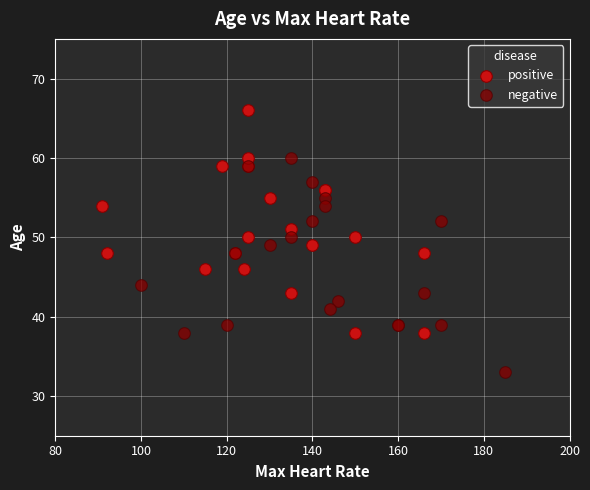

Which series reaches the maximum Y coordinate?

positive